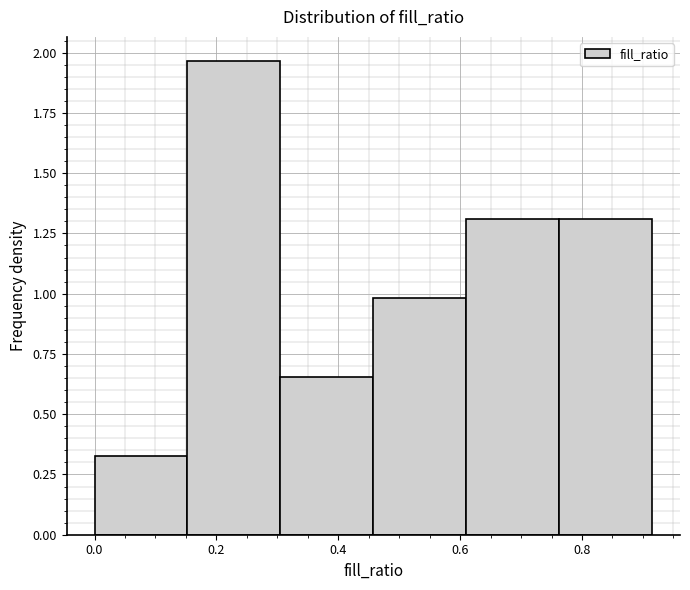

How tall is the bar that spans 0.00 to 0.16 on the x-axis? Neither the bar edges nor the heights are printed on the chart, so give them approximately, as read against the axes.

0.35